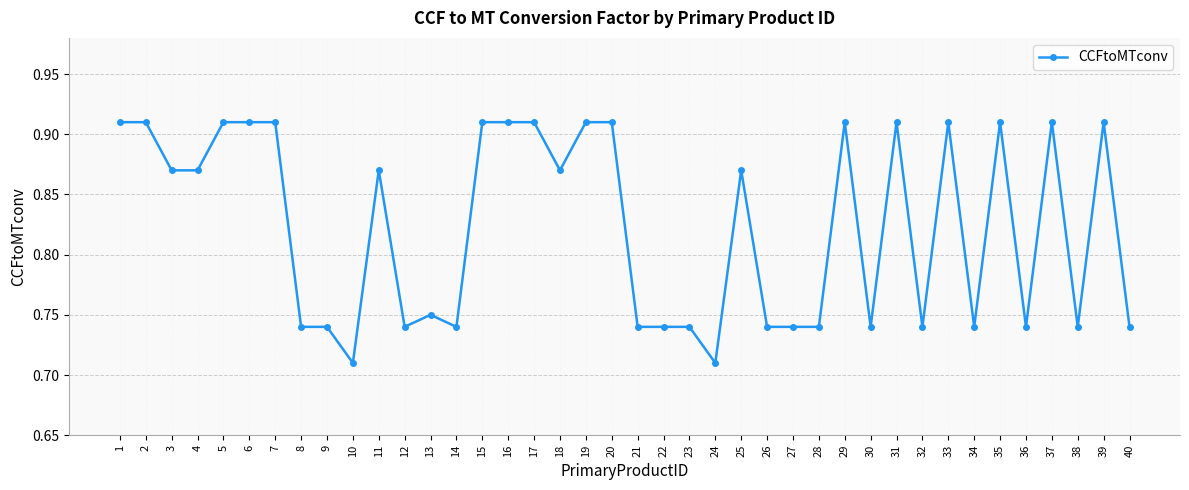

Is it true that the value at 10 is 1.0?

False